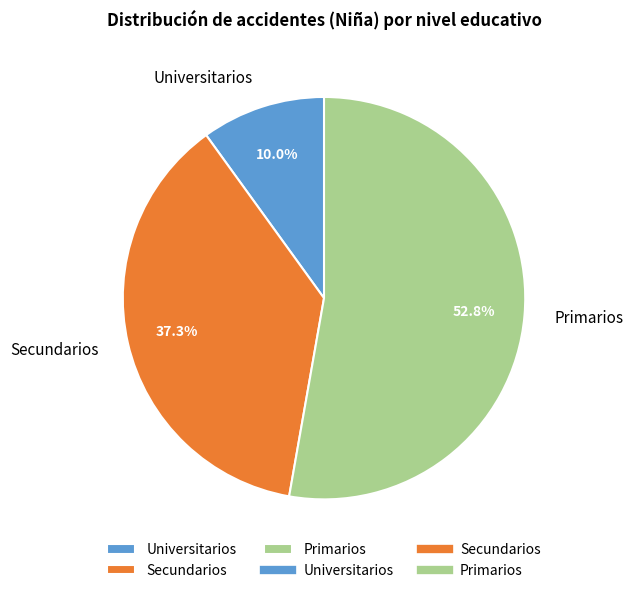

Between Universitarios and Primarios, which is larger?

Primarios